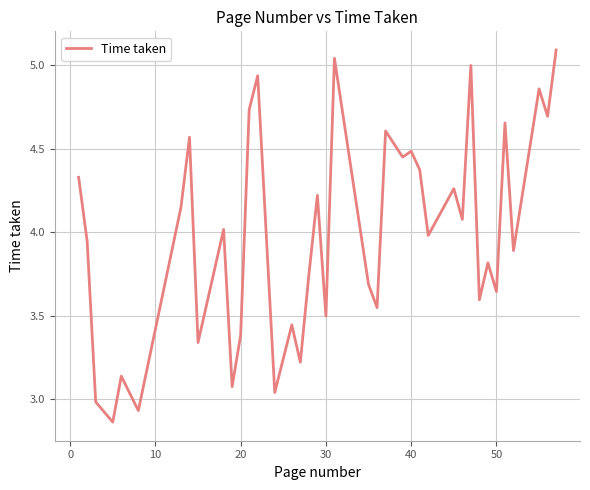

What is the maximum value shown in the chart?

5.1